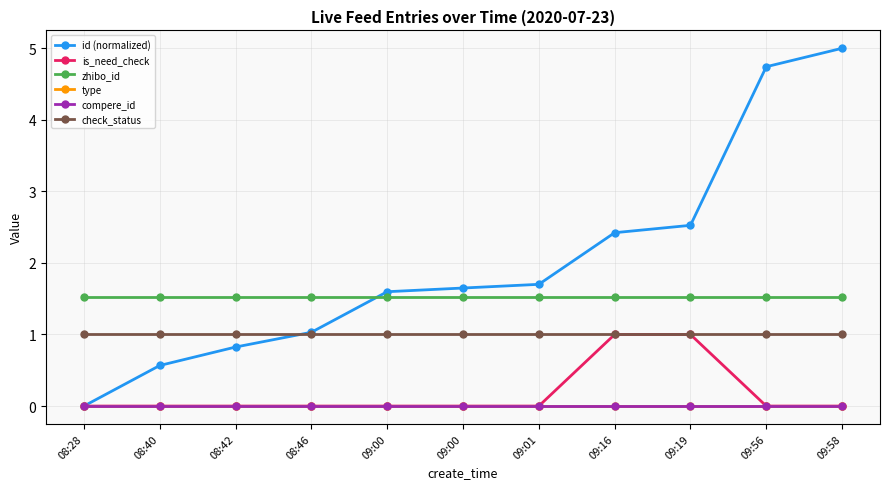

What is the label of the 6th point from the left?

09:00